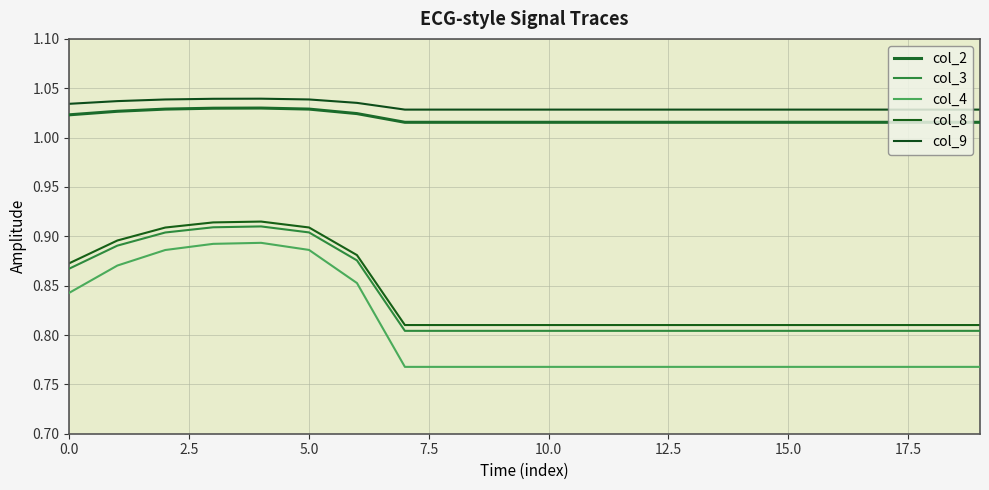

Reading left to right, extract all data points from this chart.

col_2: 1.0	1.0	1.0	1.0	1.0	1.0	1.0	1.0	1.0	1.0	1.0	1.0	1.0	1.0	1.0	1.0	1.0	1.0	1.0	1.0
col_3: 0.9	0.9	0.9	0.9	0.9	0.9	0.9	0.8	0.8	0.8	0.8	0.8	0.8	0.8	0.8	0.8	0.8	0.8	0.8	0.8
col_4: 0.8	0.9	0.9	0.9	0.9	0.9	0.9	0.8	0.8	0.8	0.8	0.8	0.8	0.8	0.8	0.8	0.8	0.8	0.8	0.8
col_8: 0.9	0.9	0.9	0.9	0.9	0.9	0.9	0.8	0.8	0.8	0.8	0.8	0.8	0.8	0.8	0.8	0.8	0.8	0.8	0.8
col_9: 1.0	1.0	1.0	1.0	1.0	1.0	1.0	1.0	1.0	1.0	1.0	1.0	1.0	1.0	1.0	1.0	1.0	1.0	1.0	1.0